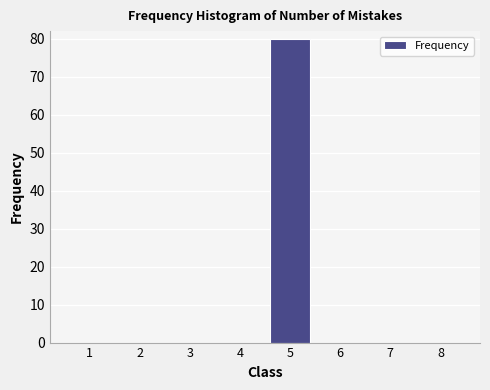

Reading left to right, transcribe all the data shown in this chart.

1=0	2=0	3=0	4=0	5=80	6=0	7=0	8=0